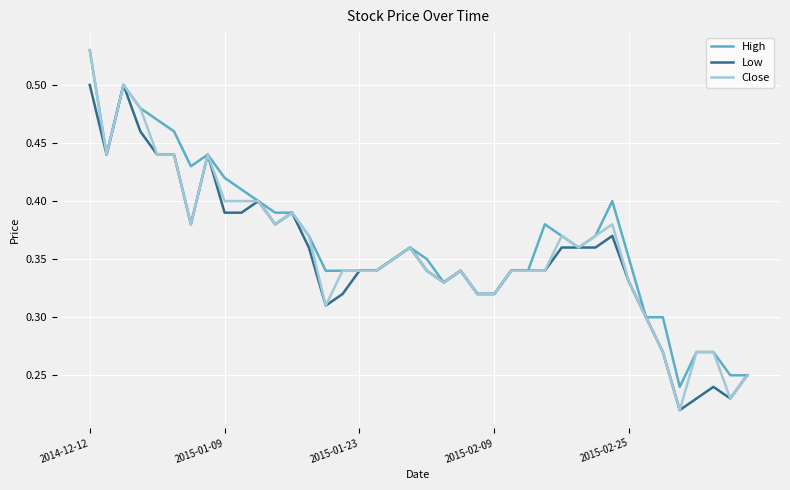

Which series has the widest spread of values?

Close